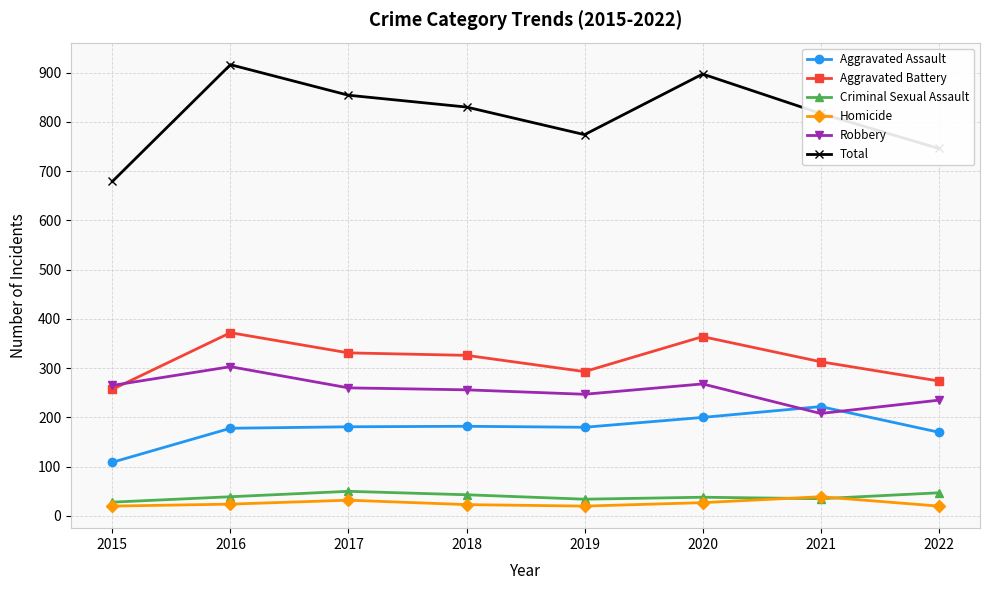

At how many categories does at least one series exceed 684?

7